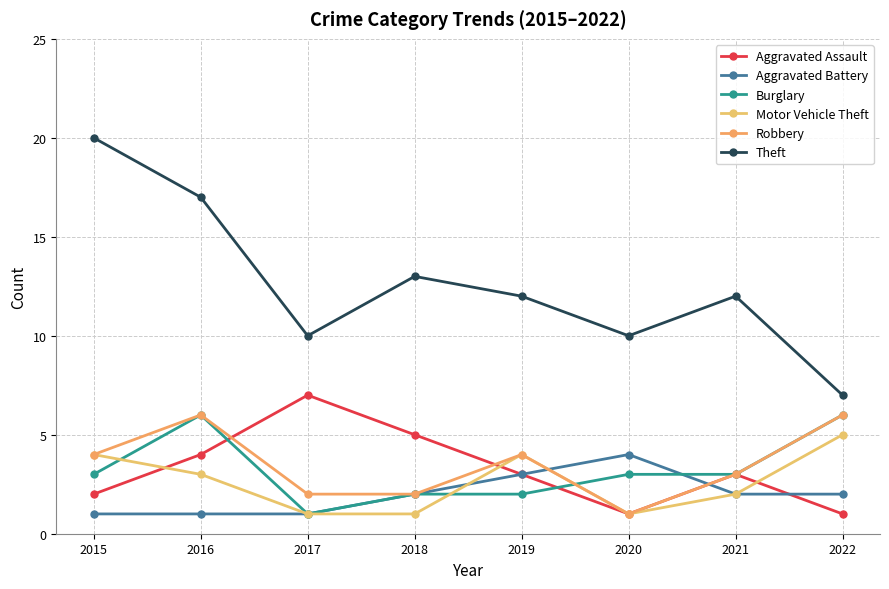

How many data points in Robbery are less than 4?

4